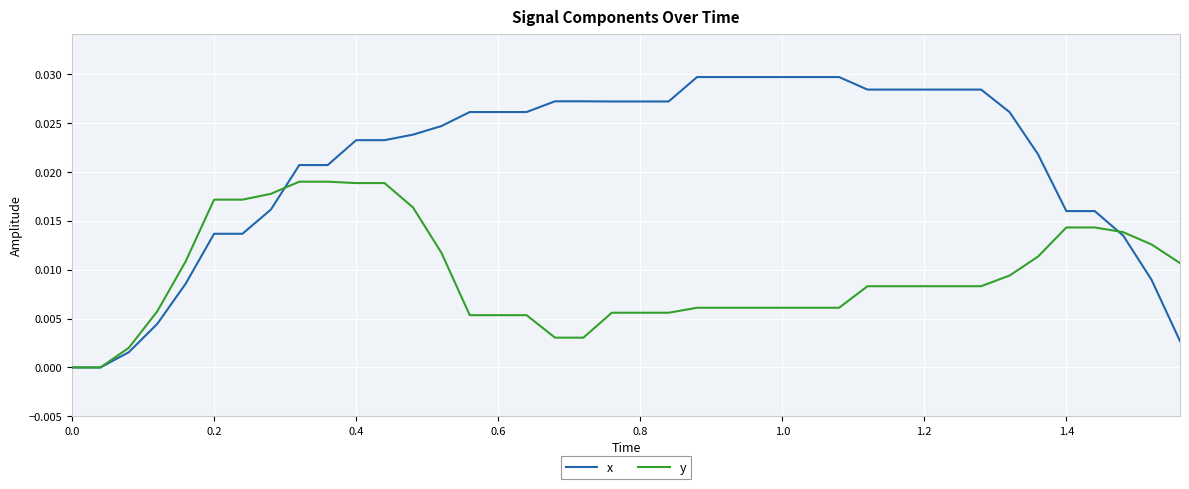

Which series has the largest total across all categories?

x